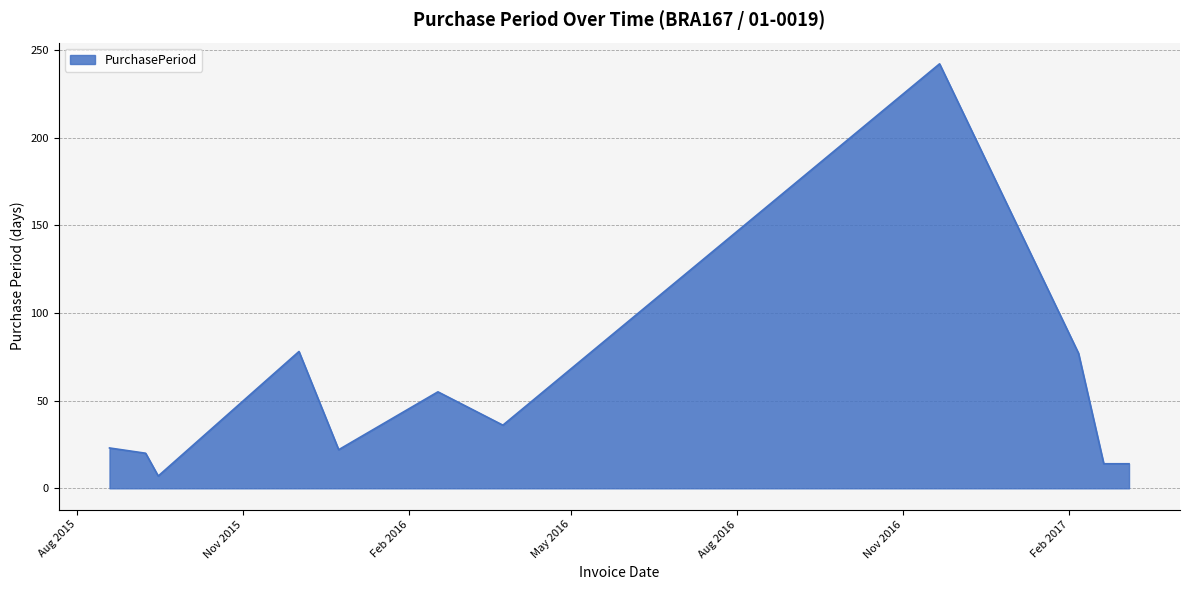

What is the minimum value shown in the chart?

7